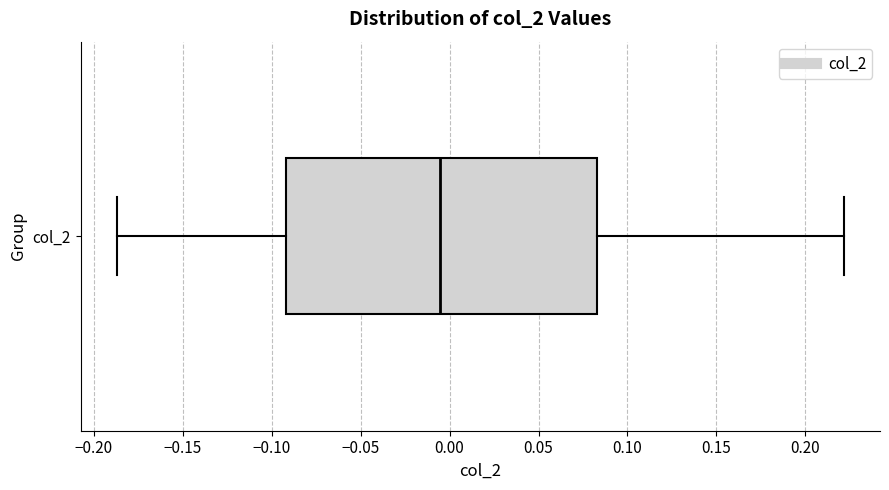

Where is the left edge of the box for col_2 on the x-axis? The values are not printed on the chart, so give them approximately, as read against the axis.

-0.090